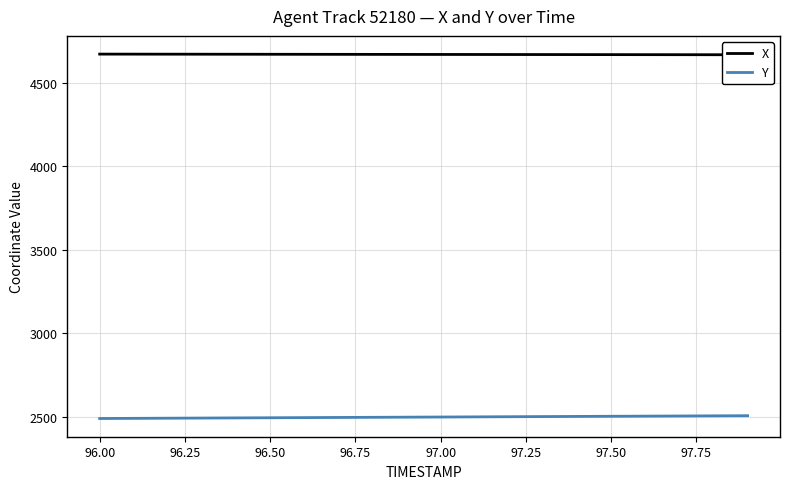

What is the lowest value of the Y series?

2490.3